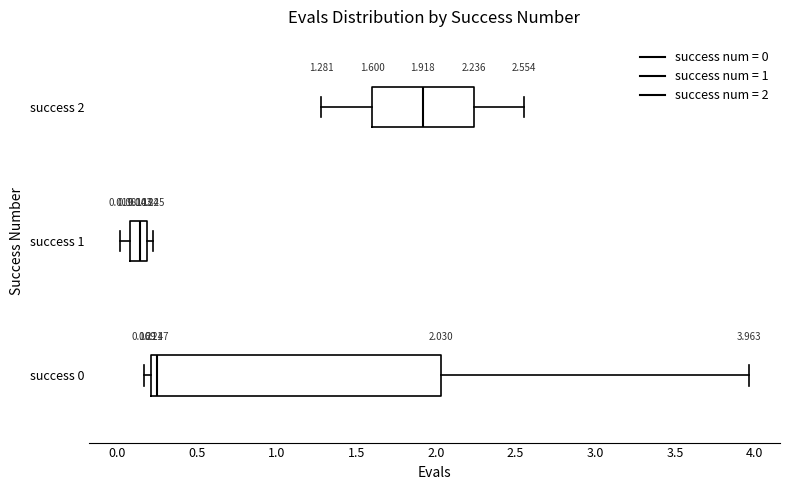

Comparing the boxes themselves (not the whiskers), which one is the widest?

success 0